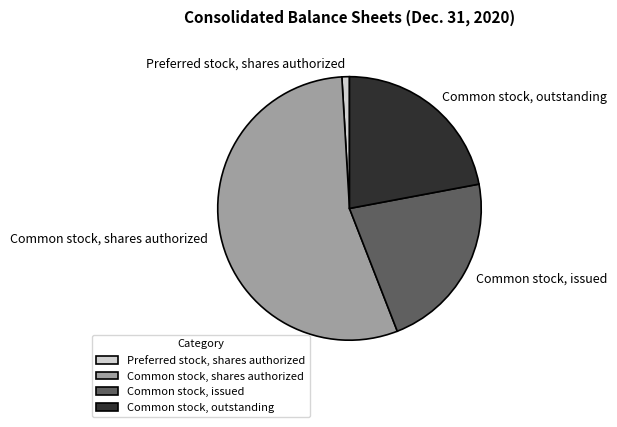

Is there a majority slice in this chart?

Yes